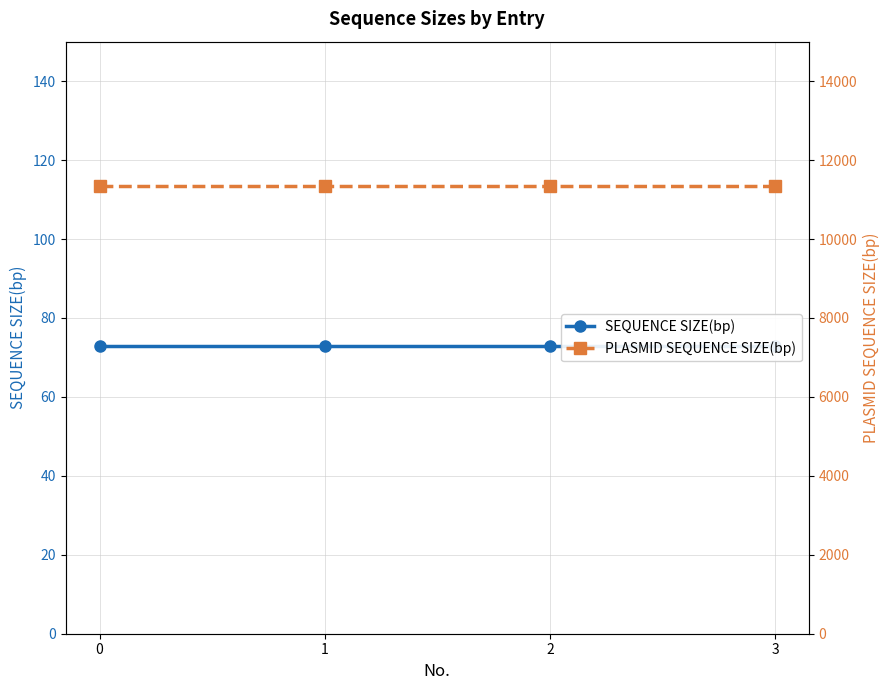

What is the value of the SEQUENCE SIZE(bp) point at the 2nd from the left?

73